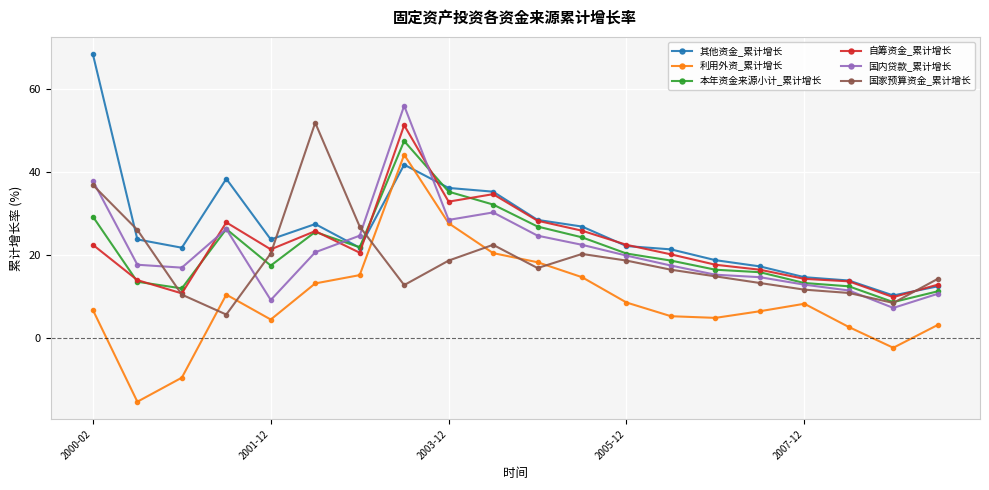

What is the difference between the maximum and minimum values in the 本年资金来源小计_累计增长 series?

38.8